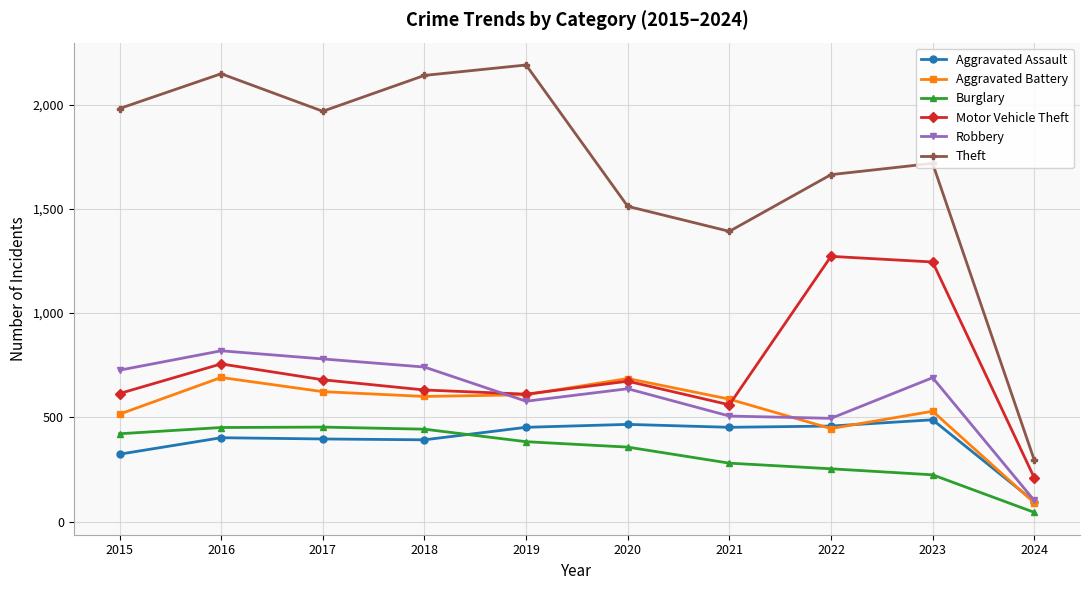

What is the highest value of the Aggravated Assault series?

488